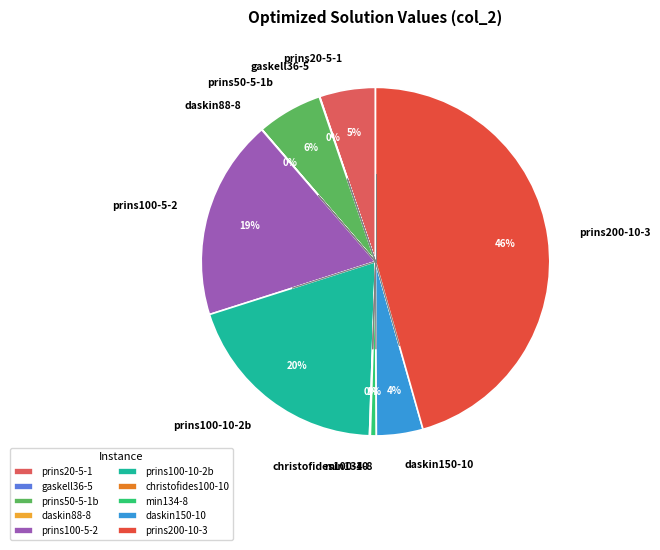

True or false: prins200-10-3 accounts for 46% of the total.

True